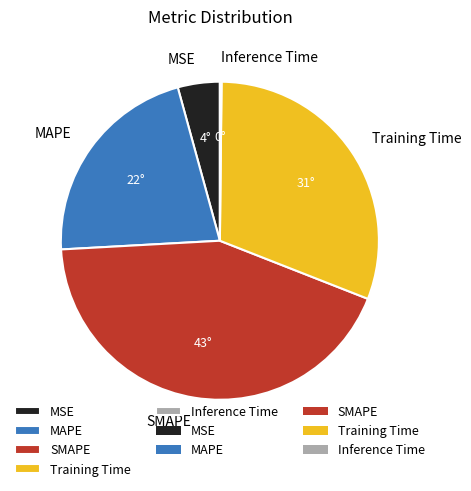

Is it true that Training Time is 18% of the pie?

False